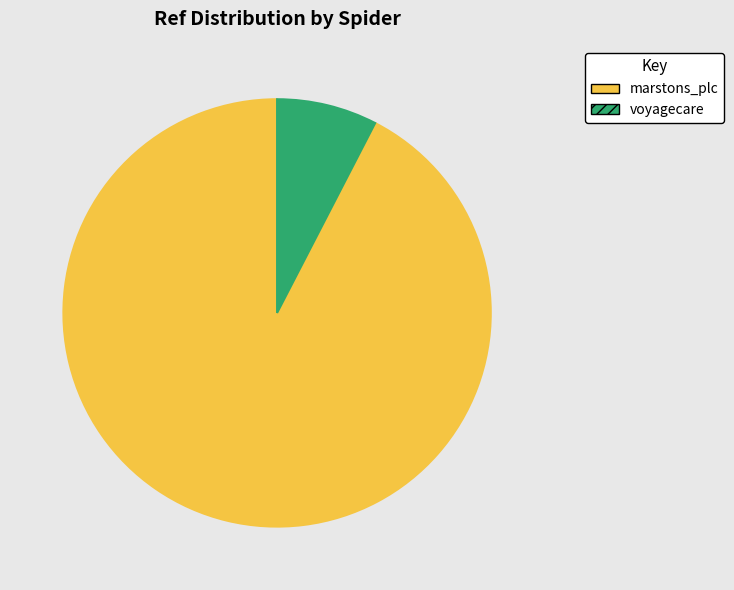

Which slice represents more than half of the pie?

marstons_plc